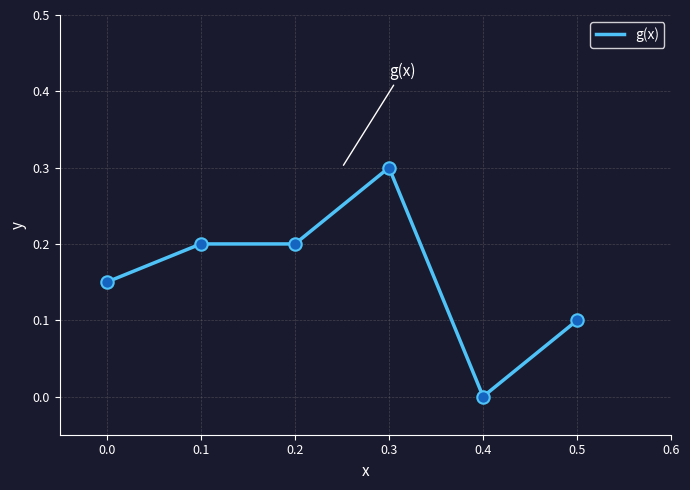

Between 0.5 and 0.3, which is larger?

0.3